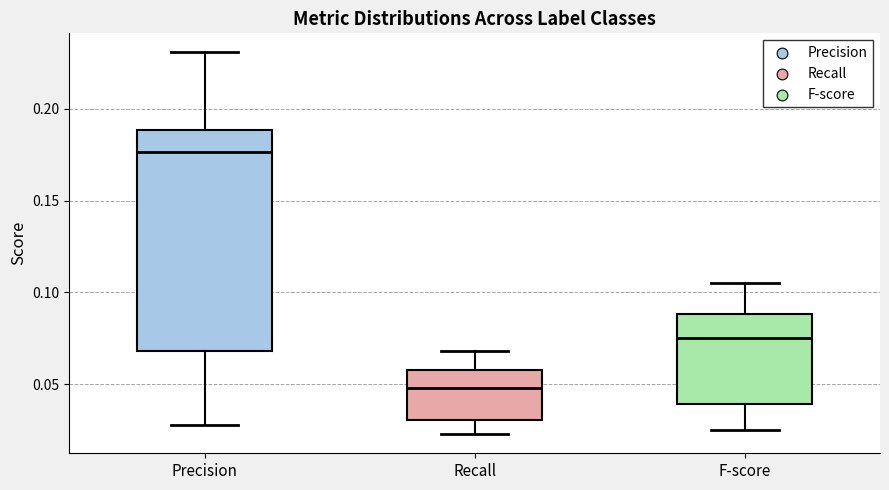

Which box is the tallest, from its lower edge to its upper edge?

Precision